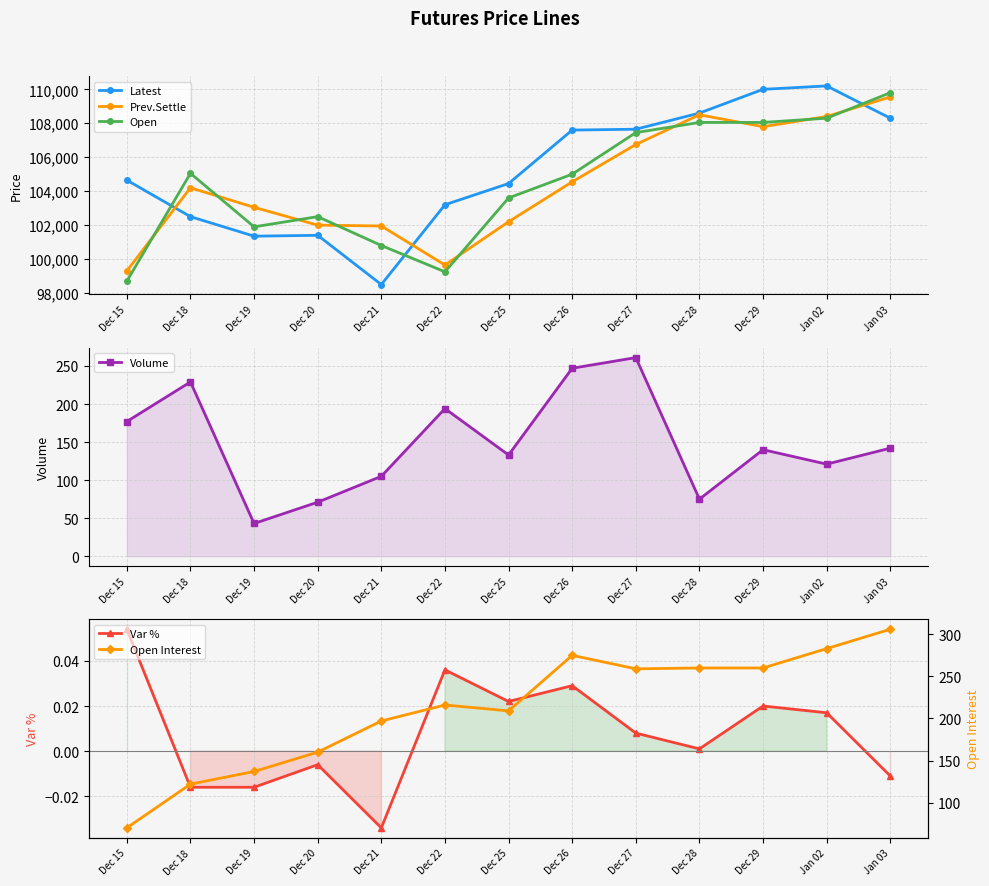

Reading right to left, list all the values displayed in this chart.

Latest: Jan 03=108300.0	Jan 02=110200.0	Dec 29=110000.0	Dec 28=108600.0	Dec 27=107650.0	Dec 26=107600.0	Dec 25=104450.0	Dec 22=103200.0	Dec 21=98500.0	Dec 20=101400.0	Dec 19=101350.0	Dec 18=102500.0	Dec 15=104650.0
Prev.Settle: Jan 03=109550.0	Jan 02=108400.0	Dec 29=107800.0	Dec 28=108500.0	Dec 27=106750.0	Dec 26=104550.0	Dec 25=102200.0	Dec 22=99650.0	Dec 21=101950.0	Dec 20=102000.0	Dec 19=103050.0	Dec 18=104200.0	Dec 15=99300.0
Open: Jan 03=109800.0	Jan 02=108300.0	Dec 29=108050.0	Dec 28=108050.0	Dec 27=107450.0	Dec 26=105000.0	Dec 25=103600.0	Dec 22=99250.0	Dec 21=100800.0	Dec 20=102500.0	Dec 19=101900.0	Dec 18=105050.0	Dec 15=98700.0
Volume: Jan 03=142.0	Jan 02=121.0	Dec 29=140.0	Dec 28=75.0	Dec 27=261.0	Dec 26=247.0	Dec 25=133.0	Dec 22=194.0	Dec 21=105.0	Dec 20=71.0	Dec 19=43.0	Dec 18=229.0	Dec 15=177.0
Var %: Jan 03=-0.0	Jan 02=0.0	Dec 29=0.0	Dec 28=0.0	Dec 27=0.0	Dec 26=0.0	Dec 25=0.0	Dec 22=0.0	Dec 21=-0.0	Dec 20=-0.0	Dec 19=-0.0	Dec 18=-0.0	Dec 15=0.1
Open Interest: Jan 03=306.0	Jan 02=283.0	Dec 29=260.0	Dec 28=260.0	Dec 27=259.0	Dec 26=275.0	Dec 25=209.0	Dec 22=216.0	Dec 21=197.0	Dec 20=160.0	Dec 19=137.0	Dec 18=122.0	Dec 15=70.0